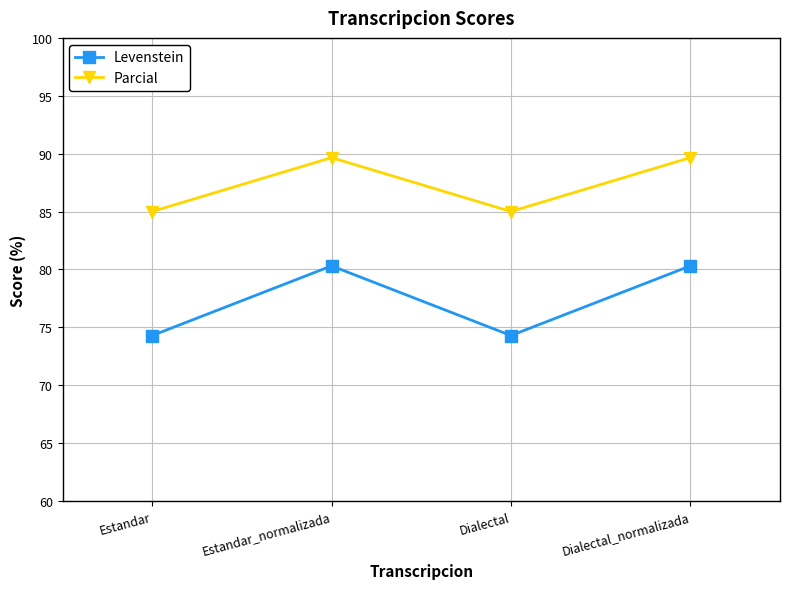

What is the difference between the maximum and minimum values in the Levenstein series?

6.0